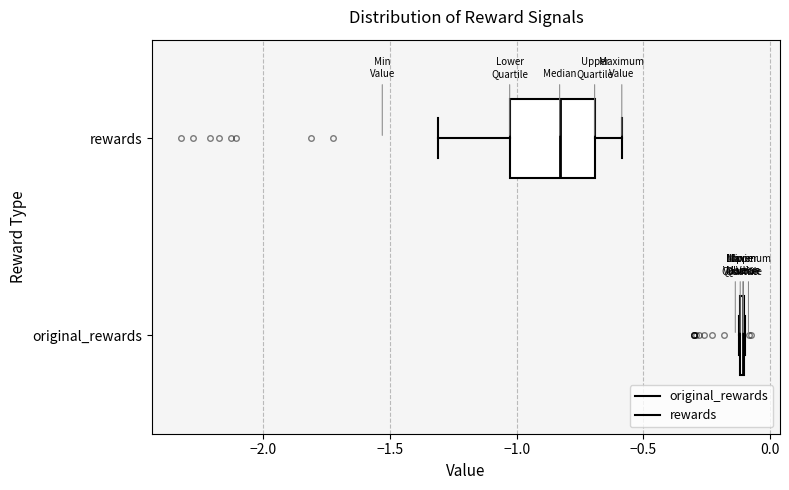

Reading bottom to top, transcribe this box plot: for each box, give where its median line is, the range the box spans, and where its two whiskers end, as read against the x-axis. The values are not printed on the chart, so give them approximately, as read against the axis.

original_rewards: box collapsed to a line at -0.10, whiskers -0.10 to -0.10
rewards: median -0.85, box -1.05 to -0.70, whiskers -1.30 to -0.60